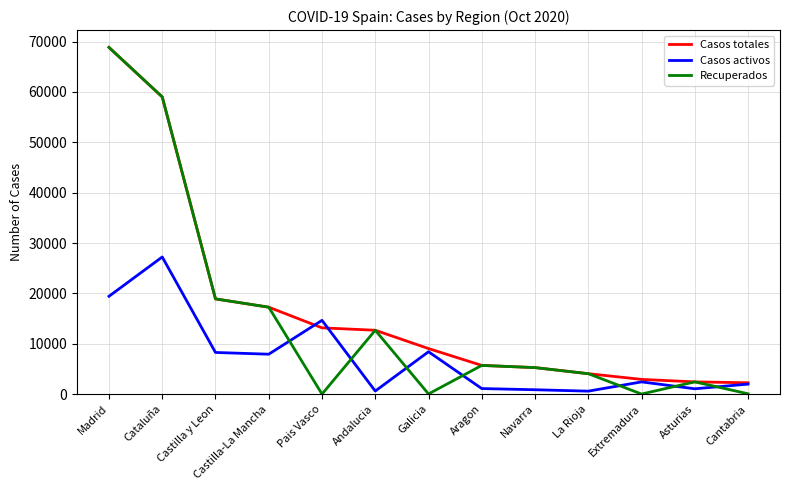

List the series in order of their overall mean, lowest first.

Casos activos, Recuperados, Casos totales